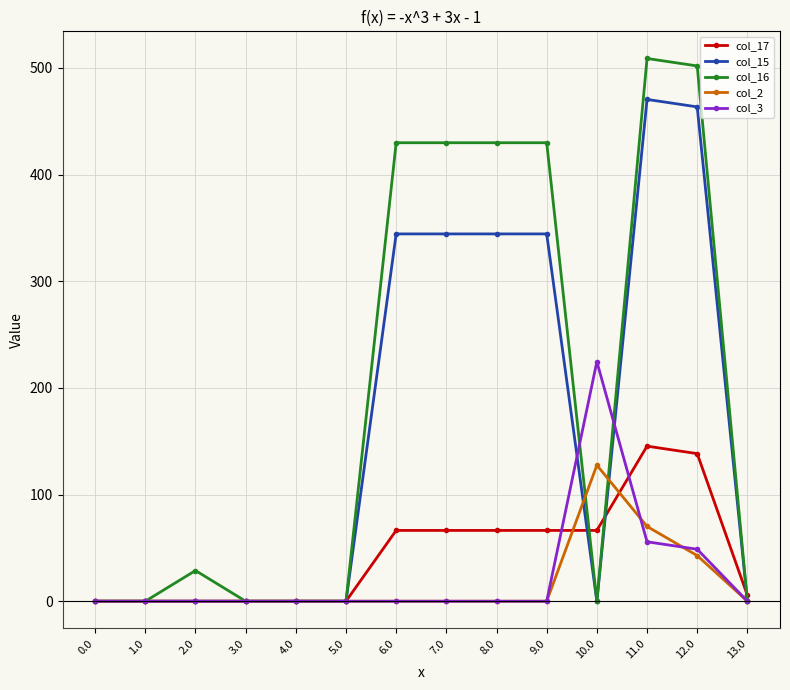

Is it true that col_2 equals 0.0 at 7.0?

True